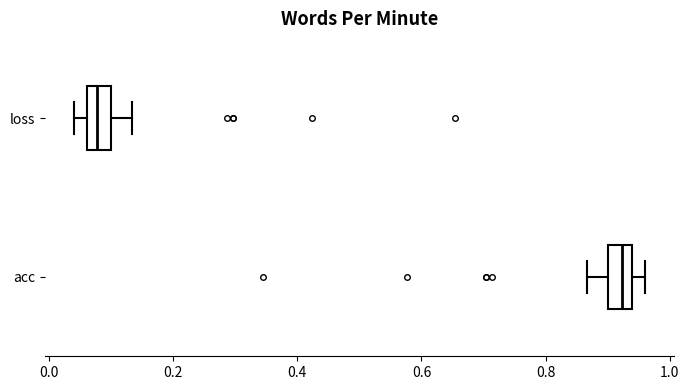

Where is the left edge of the box for loss on the x-axis? The values are not printed on the chart, so give them approximately, as read against the axis.

0.06